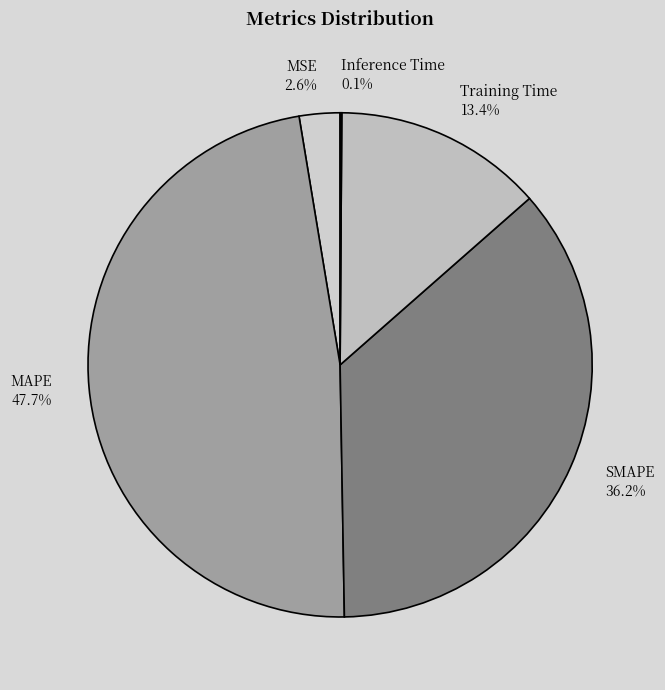

Is there any slice that represents more than half of the pie?

No